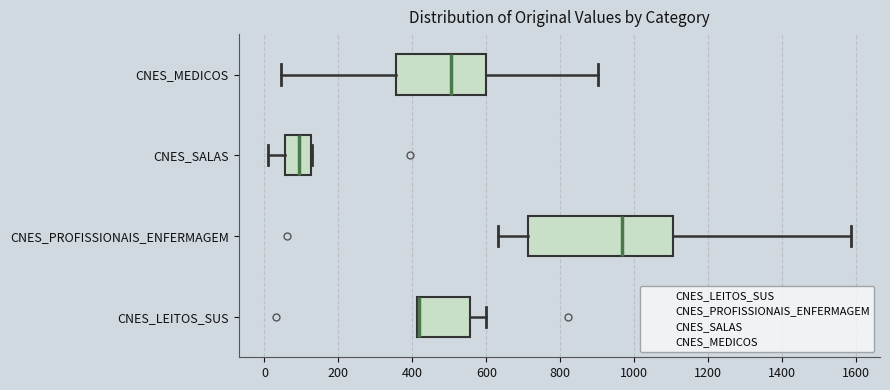

Where is the left edge of the box for CNES_MEDICOS on the x-axis? The values are not printed on the chart, so give them approximately, as read against the axis.

360